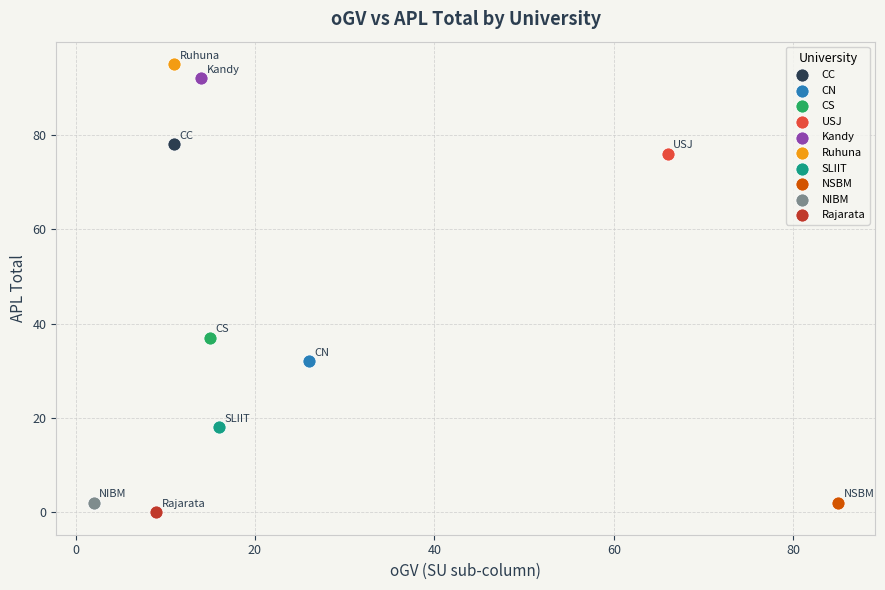

What are all the series names shown in the legend?

CC, CN, CS, USJ, Kandy, Ruhuna, SLIIT, NSBM, NIBM, Rajarata